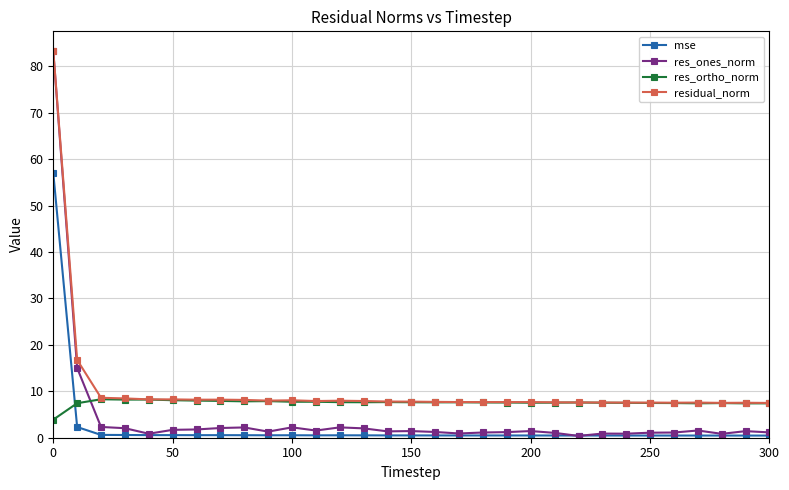

List the series in order of their overall mean, lowest first.

mse, res_ones_norm, res_ortho_norm, residual_norm